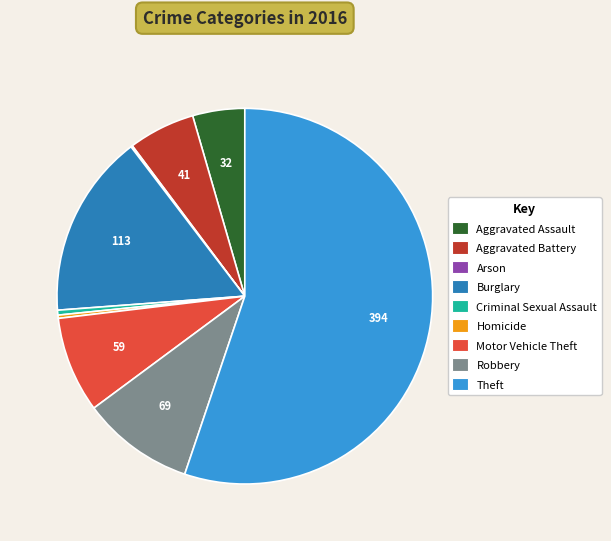

Do Homicide and Burglary together represent more than half of the pie?

No